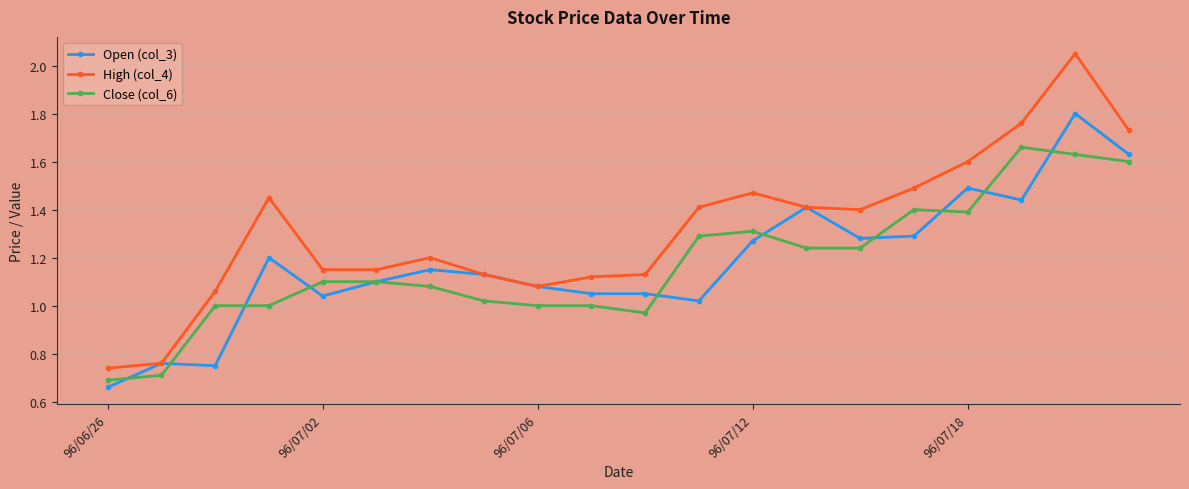

Which series has the widest spread of values?

High (col_4)